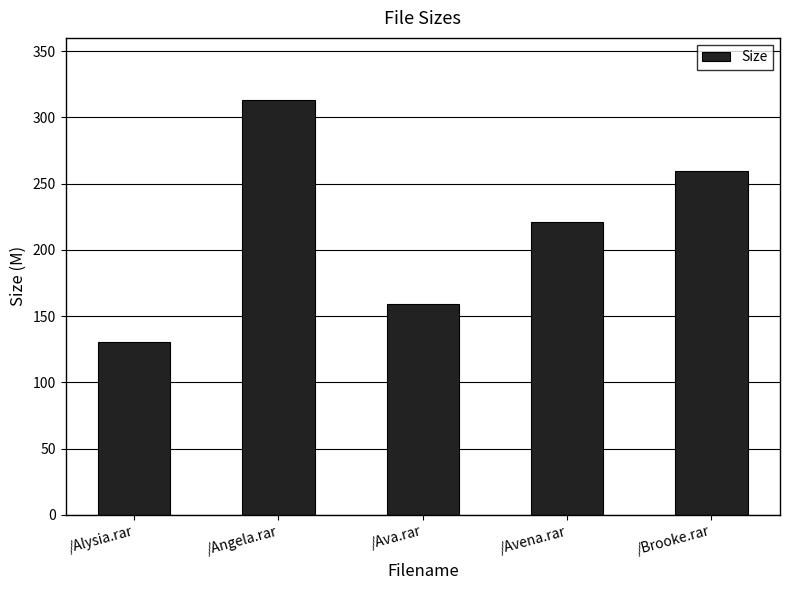

What is the difference between the maximum and minimum values?

183.3